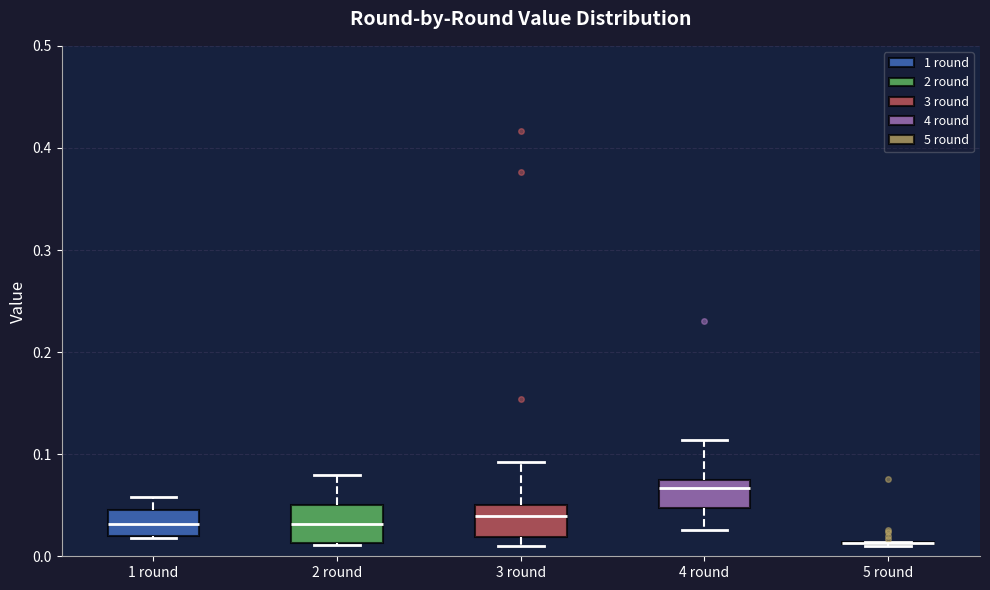

Reading left to right, read every box against the y-axis: the position of its median line, the range the box covers, and the ends of its whiskers. The values are not printed on the chart, so give them approximately, as read against the axis.

1 round: median 0.03, box 0.02 to 0.05, whiskers 0.02 to 0.06
2 round: median 0.03, box 0.01 to 0.05, whiskers 0.01 to 0.08
3 round: median 0.04, box 0.02 to 0.05, whiskers 0.01 to 0.09
4 round: median 0.07 (just below the box's upper edge), box 0.05 to 0.07, whiskers 0.03 to 0.11
5 round: box collapsed to a line at 0.01, whiskers 0.01 to 0.01